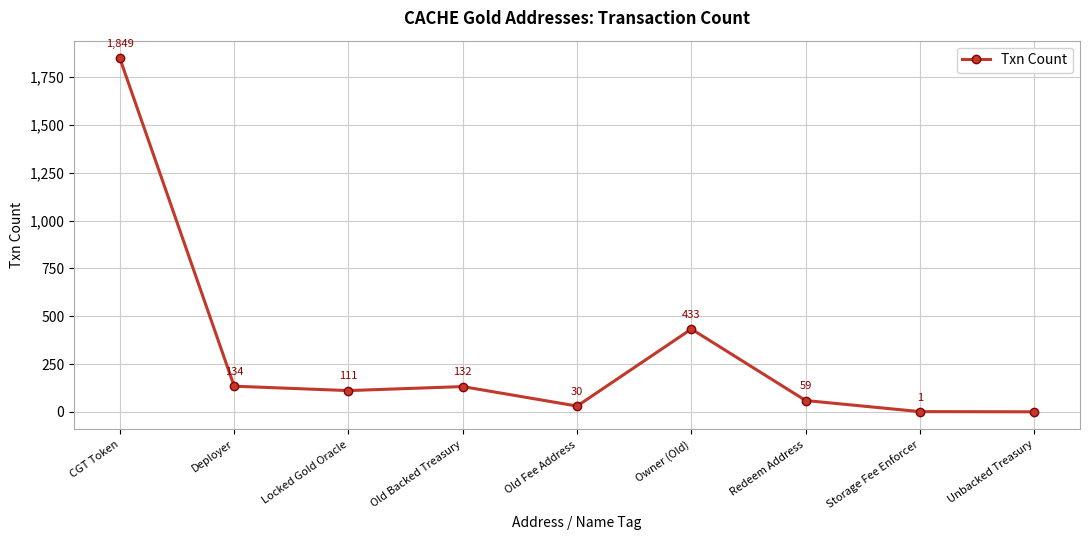

True or false: the data shows 1849 at CGT Token.

True